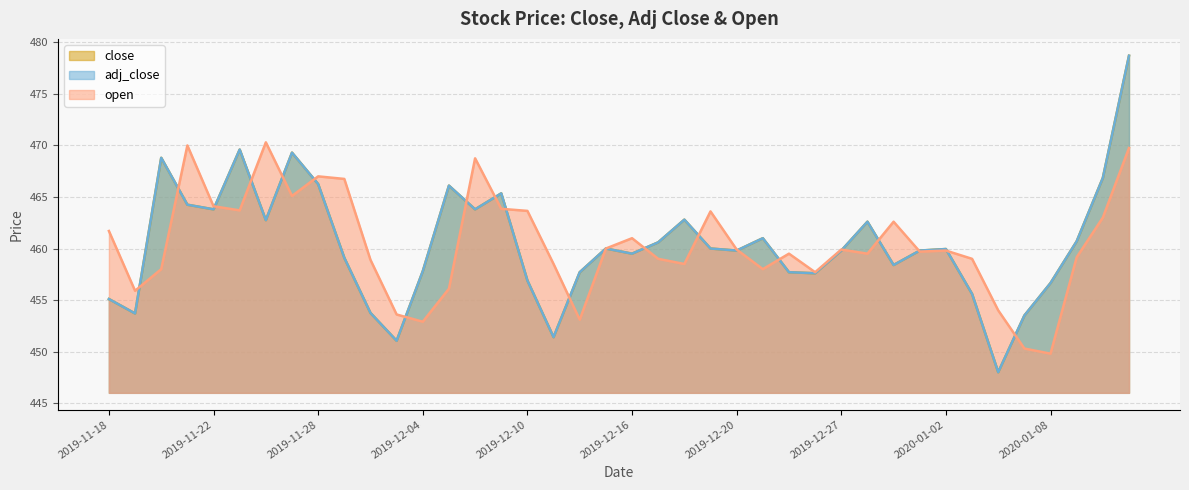

Which series has the widest spread of values?

close